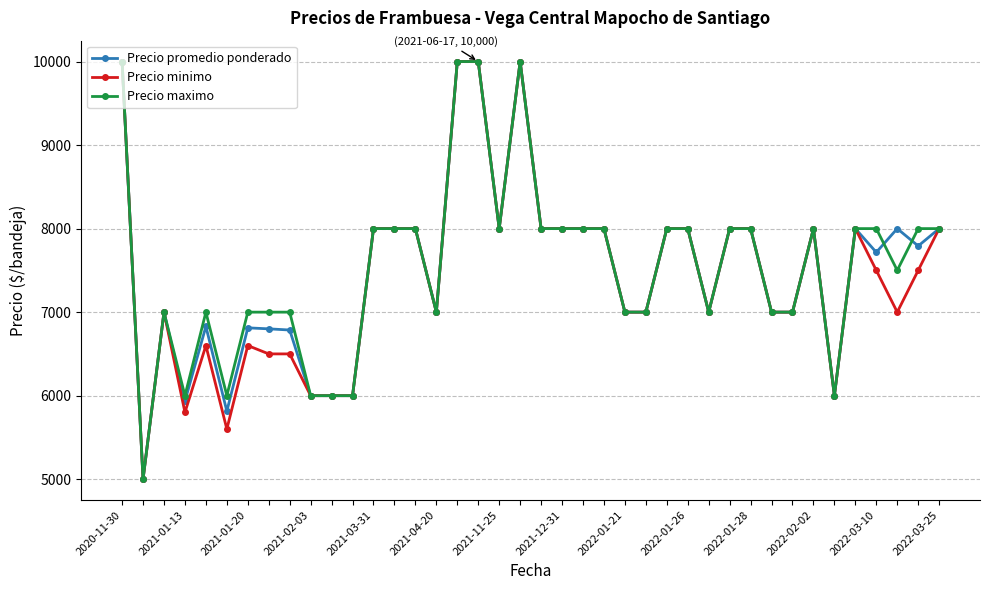

What is the value of the Precio promedio ponderado point at the 9th from the left?

6786